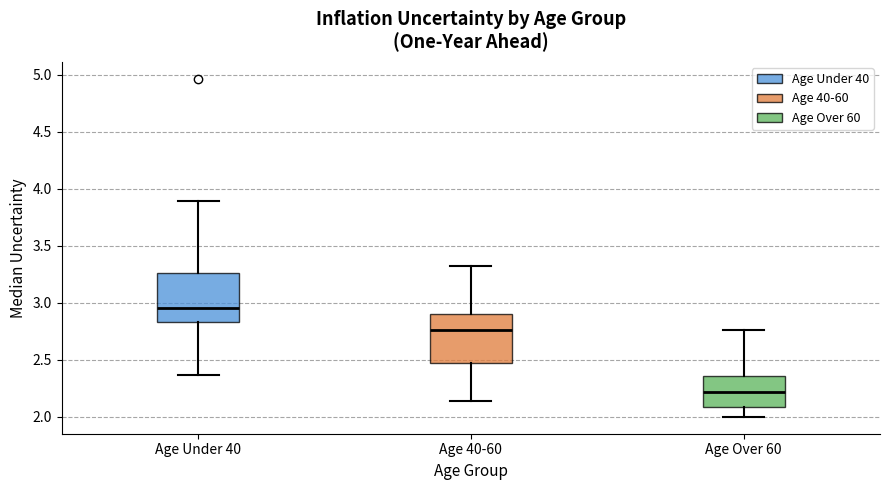

Where is the lower edge of the box for Age Under 40 on the y-axis? The values are not printed on the chart, so give them approximately, as read against the axis.

2.85